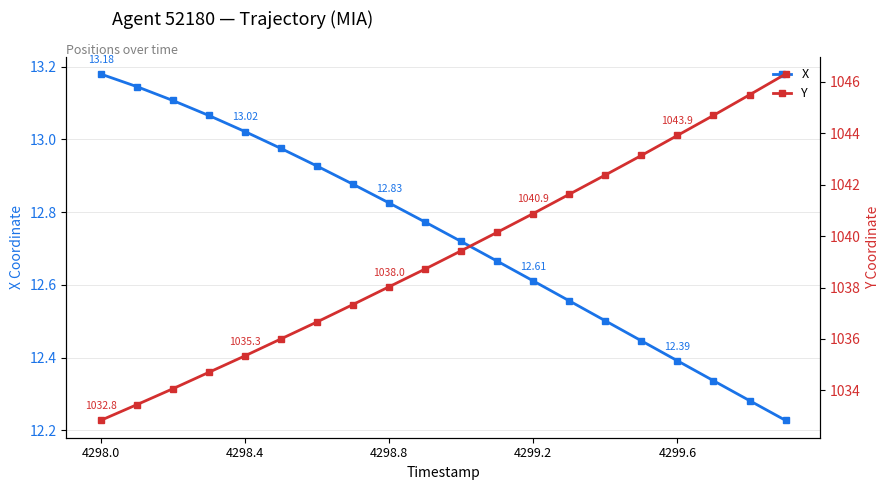

True or false: X and Y cross at least once.

False